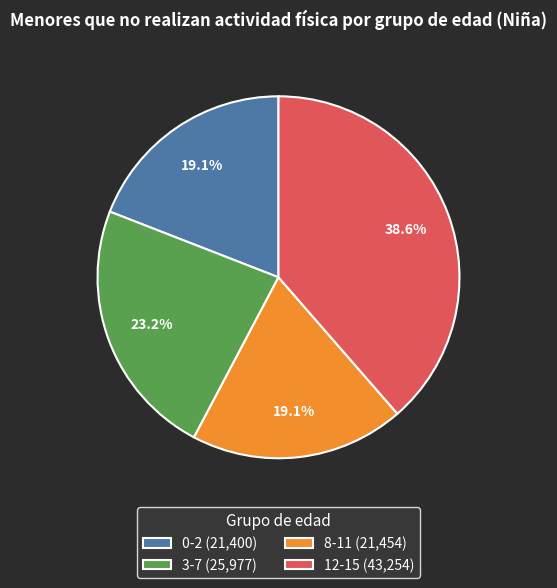

What percentage do 12-15 and 3-7 together represent?

61.8%